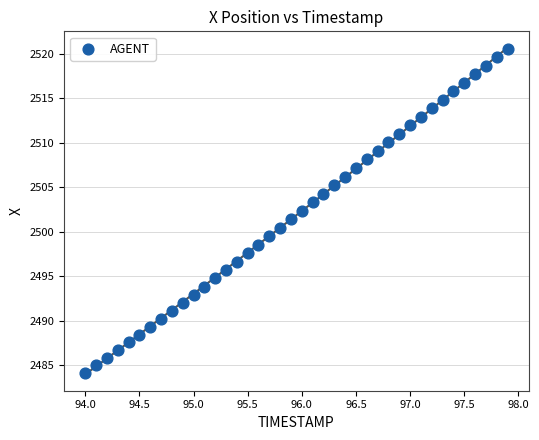

What is the range of X values (max minus min)?

3.9